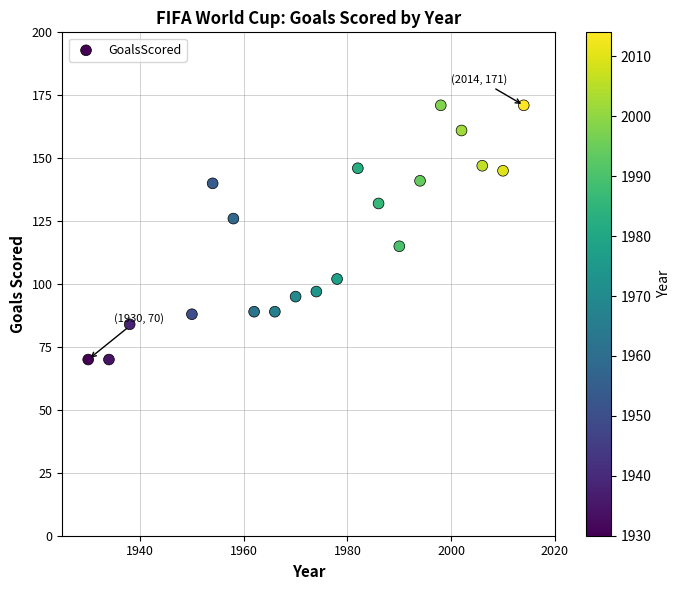

What is the range of Y values (max minus min)?

101